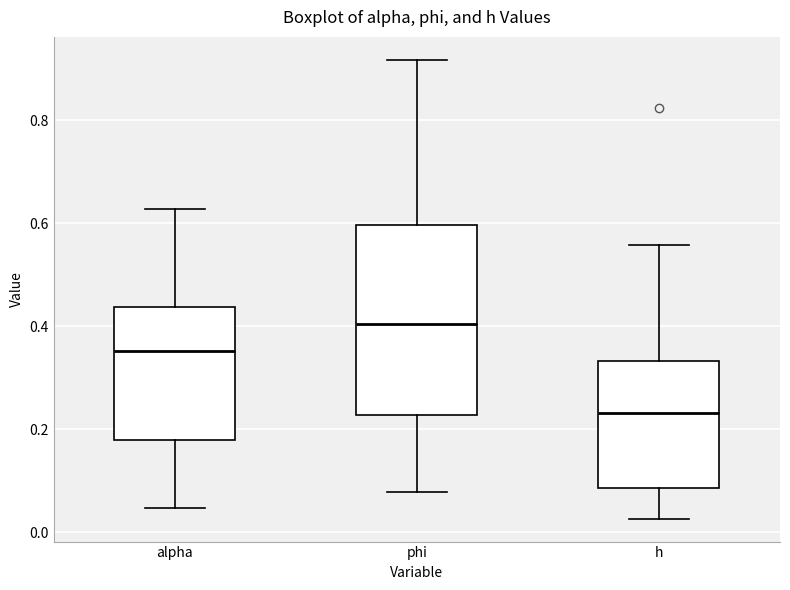

Which box's median line is the lowest?

h